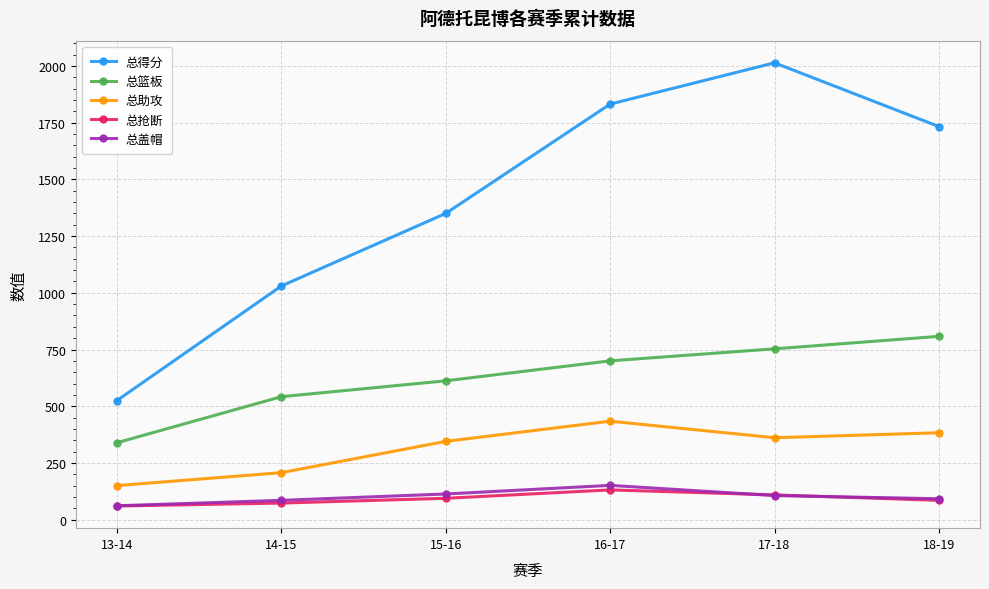

Which series has the widest spread of values?

总得分